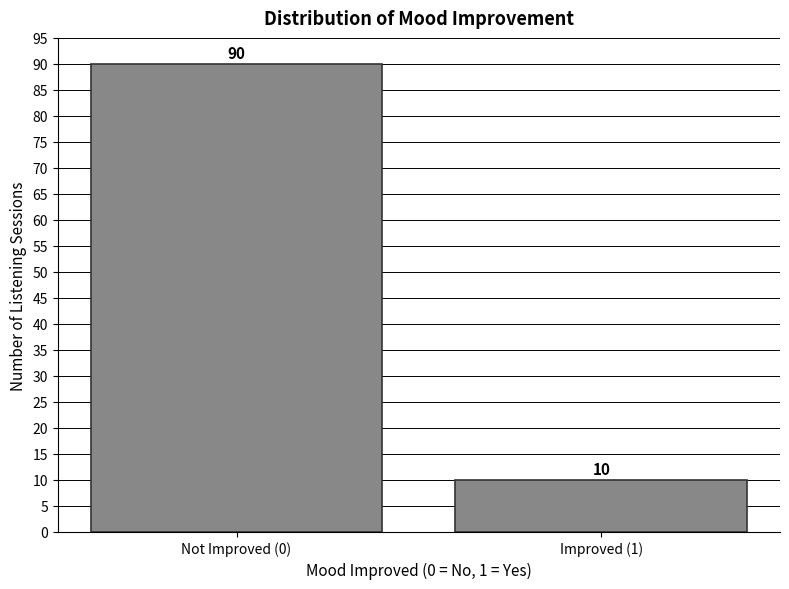

Reading right to left, what are all the values shown in this chart?

Improved (1)=10	Not Improved (0)=90